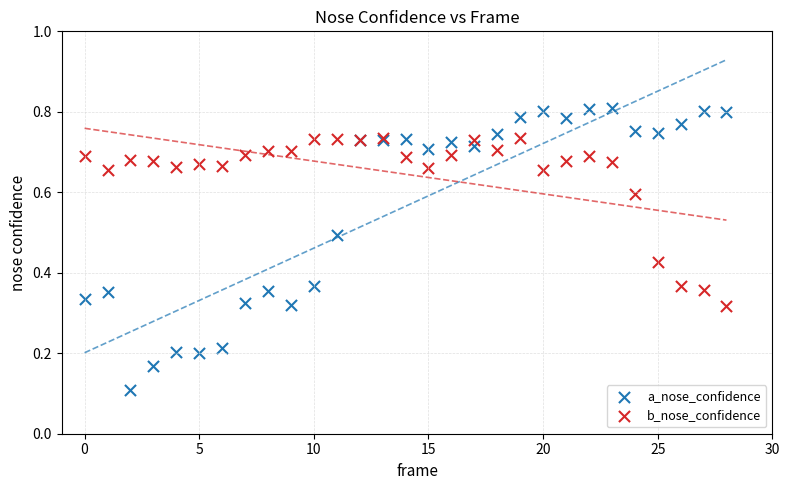

What are all the series names shown in the legend?

a_nose_confidence, b_nose_confidence